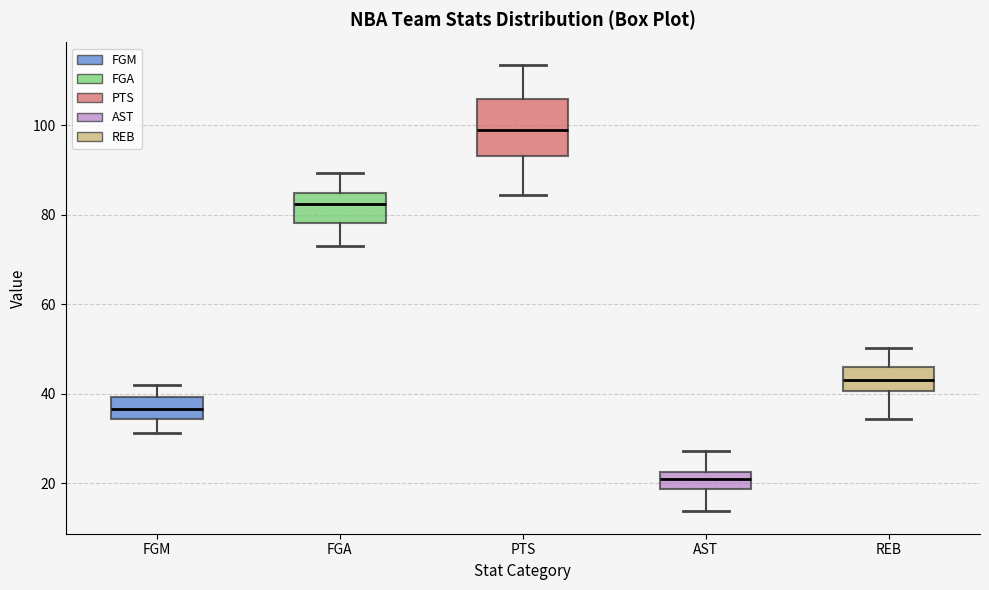

Where is the lower edge of the box for FGM on the y-axis? The values are not printed on the chart, so give them approximately, as read against the axis.

34